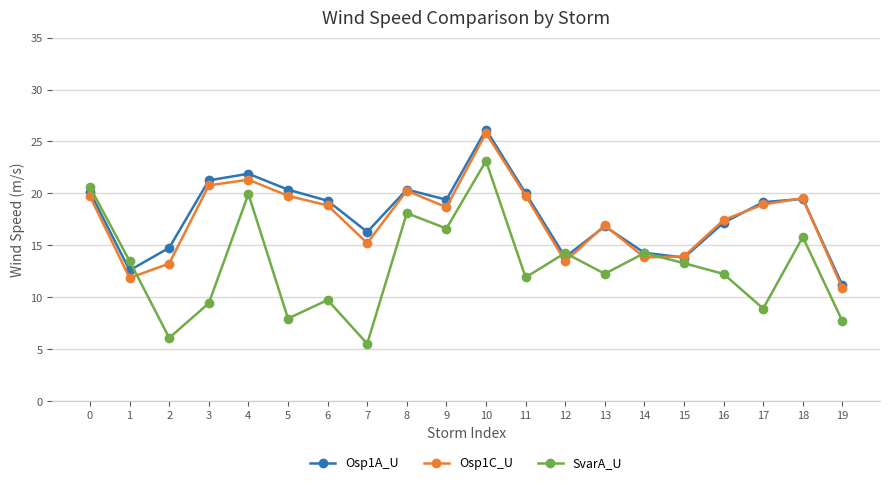

Which series ends up on top after the final intersection of Osp1C_U and SvarA_U?

Osp1C_U